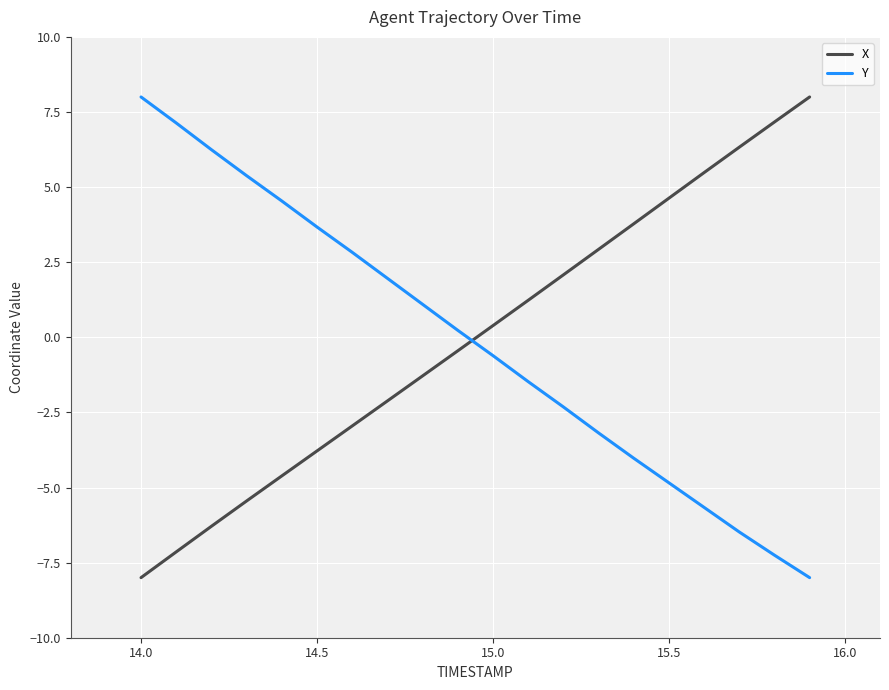

What is the maximum value for X?

8.0